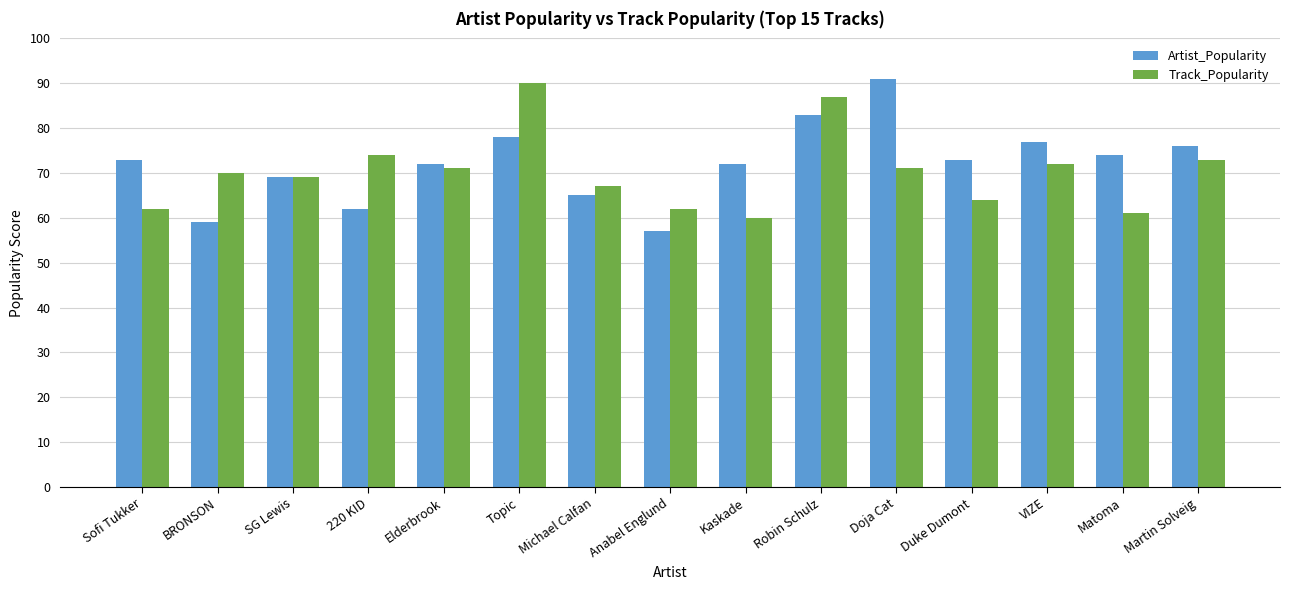

True or false: Artist_Popularity has a value of 25 at Michael Calfan.

False